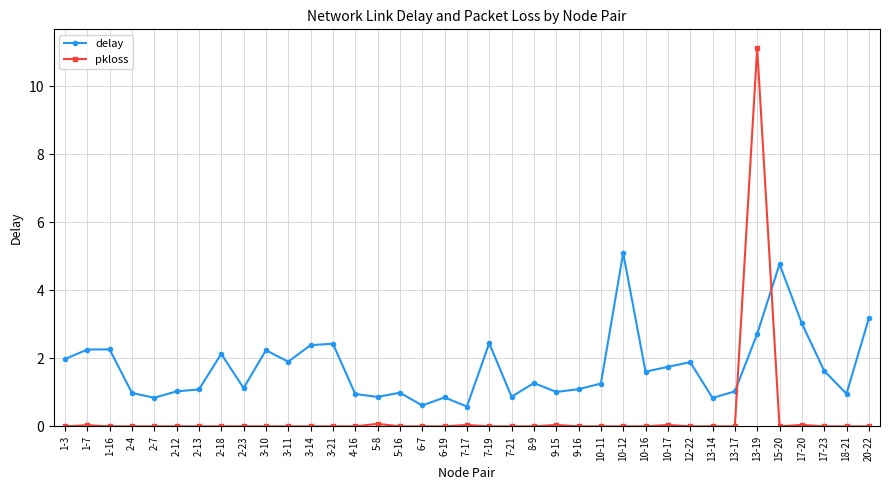

The pkloss series shows 0.0 at 10-12. True or false?

True